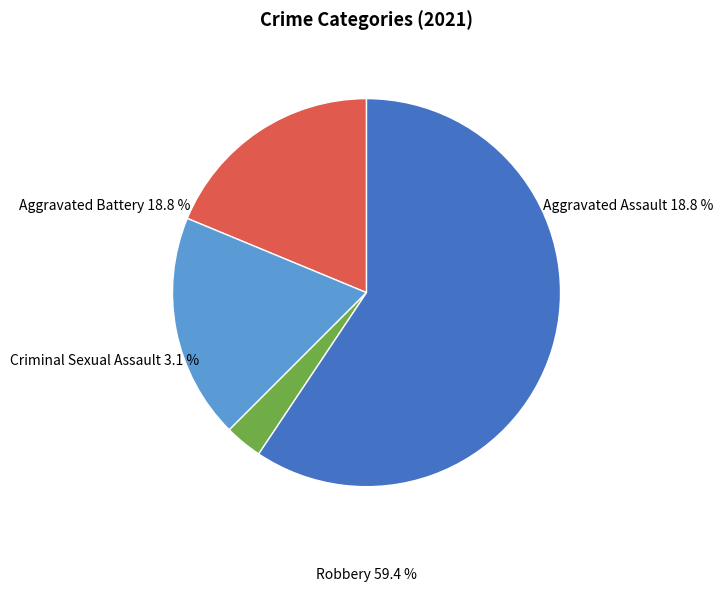

Between Criminal Sexual Assault and Robbery, which is larger?

Robbery